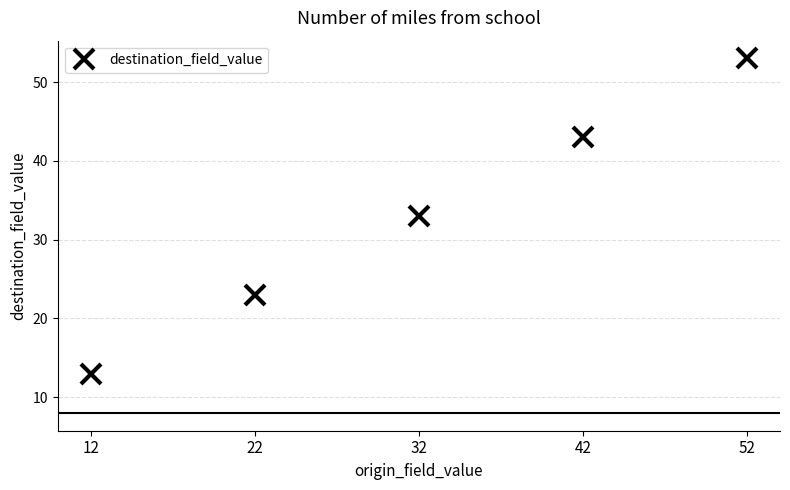

What is the change in value from 22 to 42?

+20